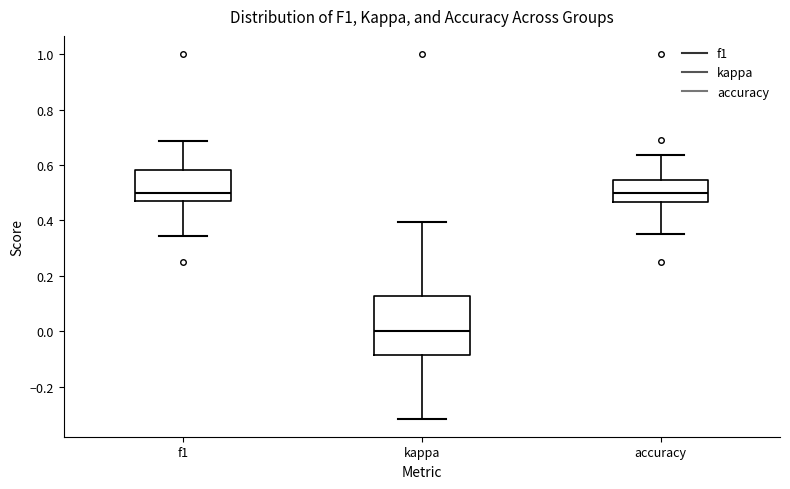

Where is the lower edge of the box for f1 on the y-axis? The values are not printed on the chart, so give them approximately, as read against the axis.

0.48